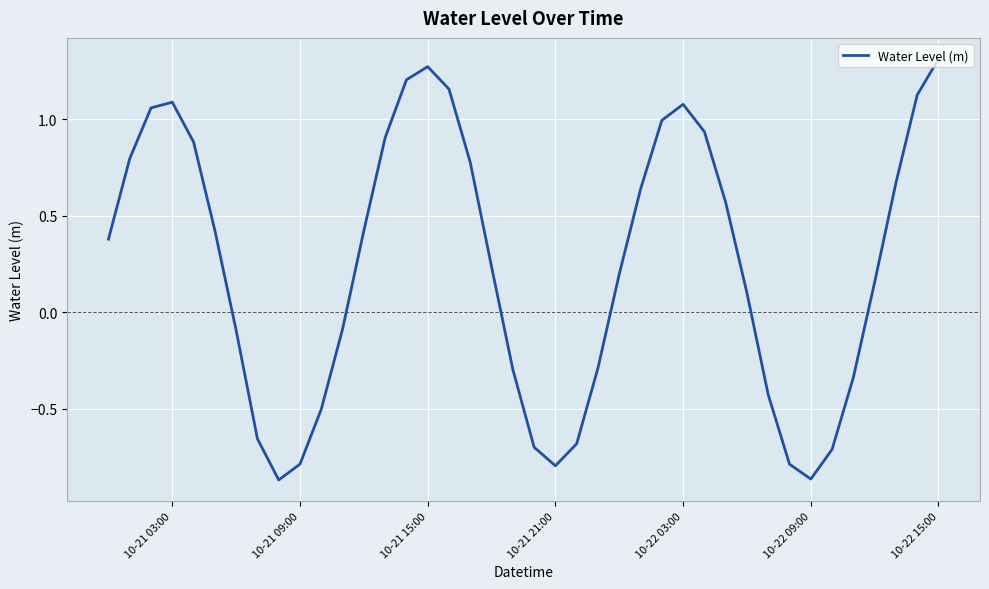

What is the difference between the maximum and minimum values?

2.2